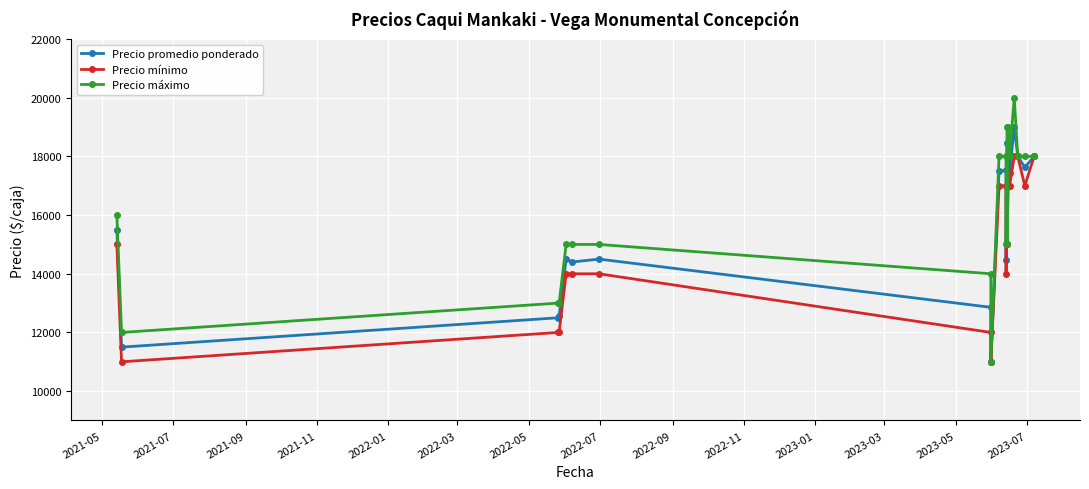

Which series changed the most between 2021-05 and 2023-05?

Precio mínimo